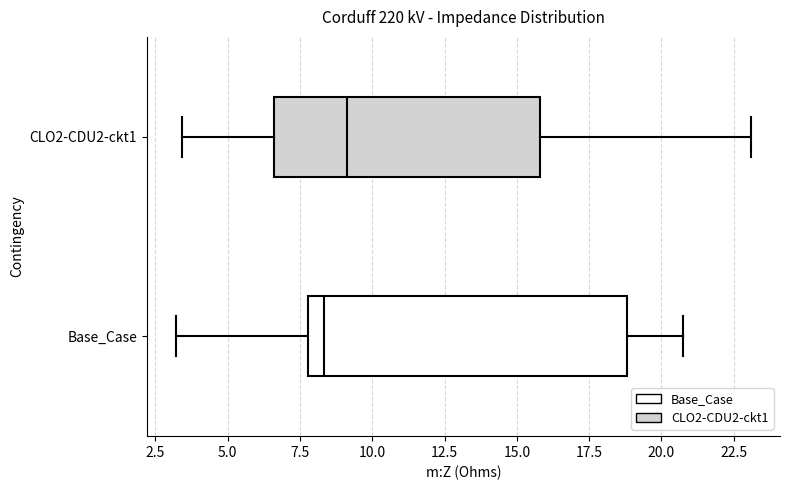

Which box has the furthest to the right median line?

CLO2-CDU2-ckt1